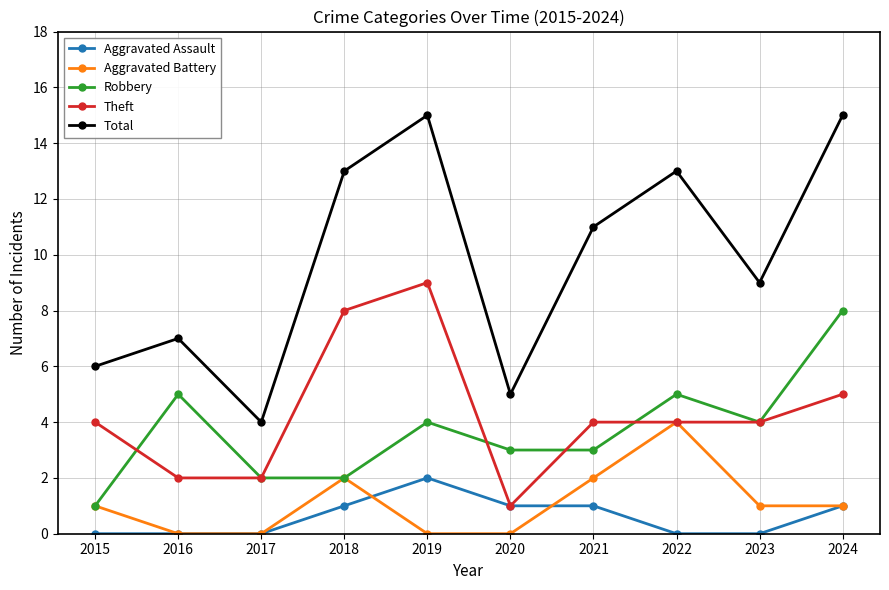

What is the sum of all Aggravated Battery values?

11